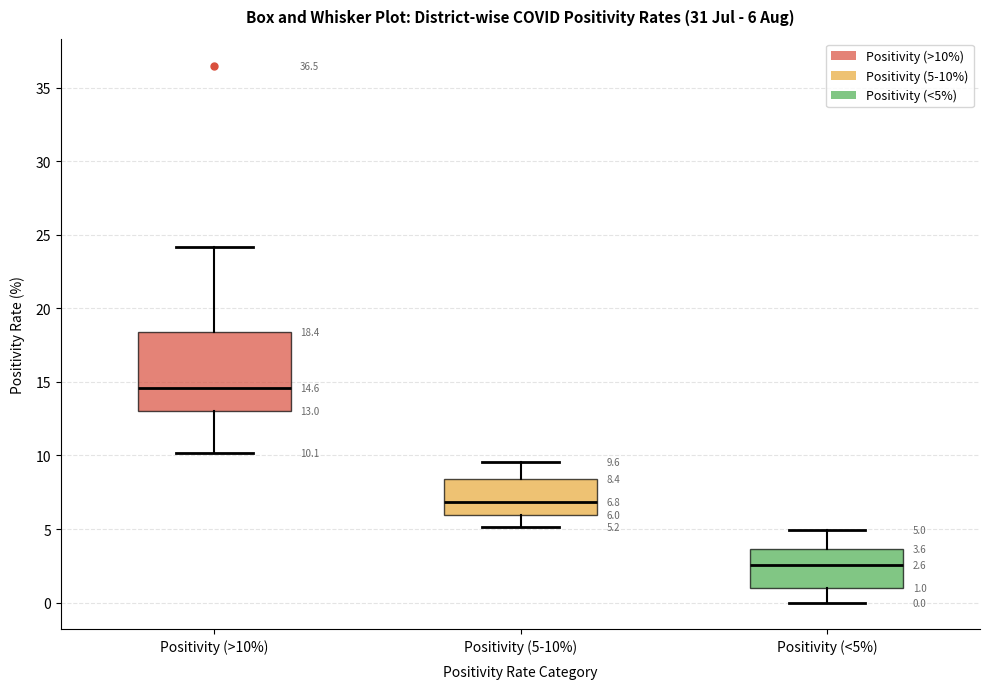

Comparing the boxes themselves (not the whiskers), which one is the tallest?

Positivity (>10%)